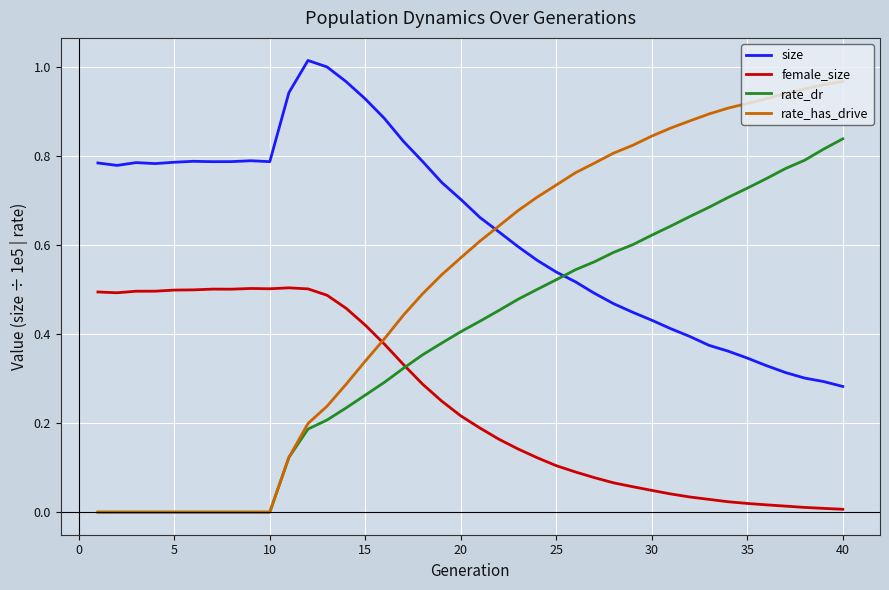

Which series has the largest range (max minus min)?

rate_has_drive